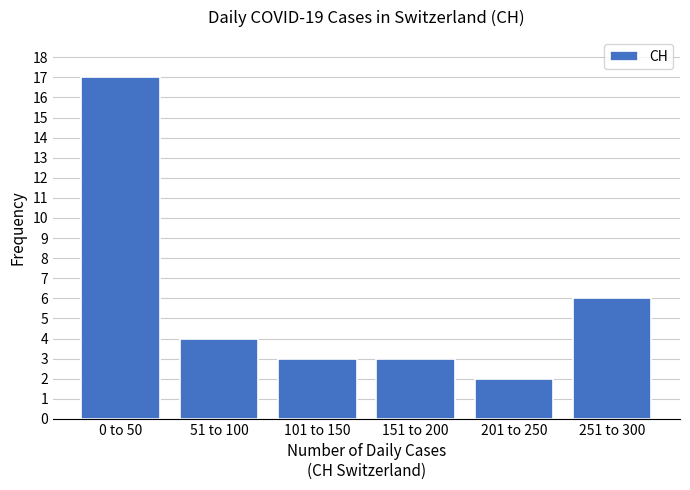

Reading left to right, what are all the values shown in this chart?

0 to 50=17	51 to 100=4	101 to 150=3	151 to 200=3	201 to 250=2	251 to 300=6